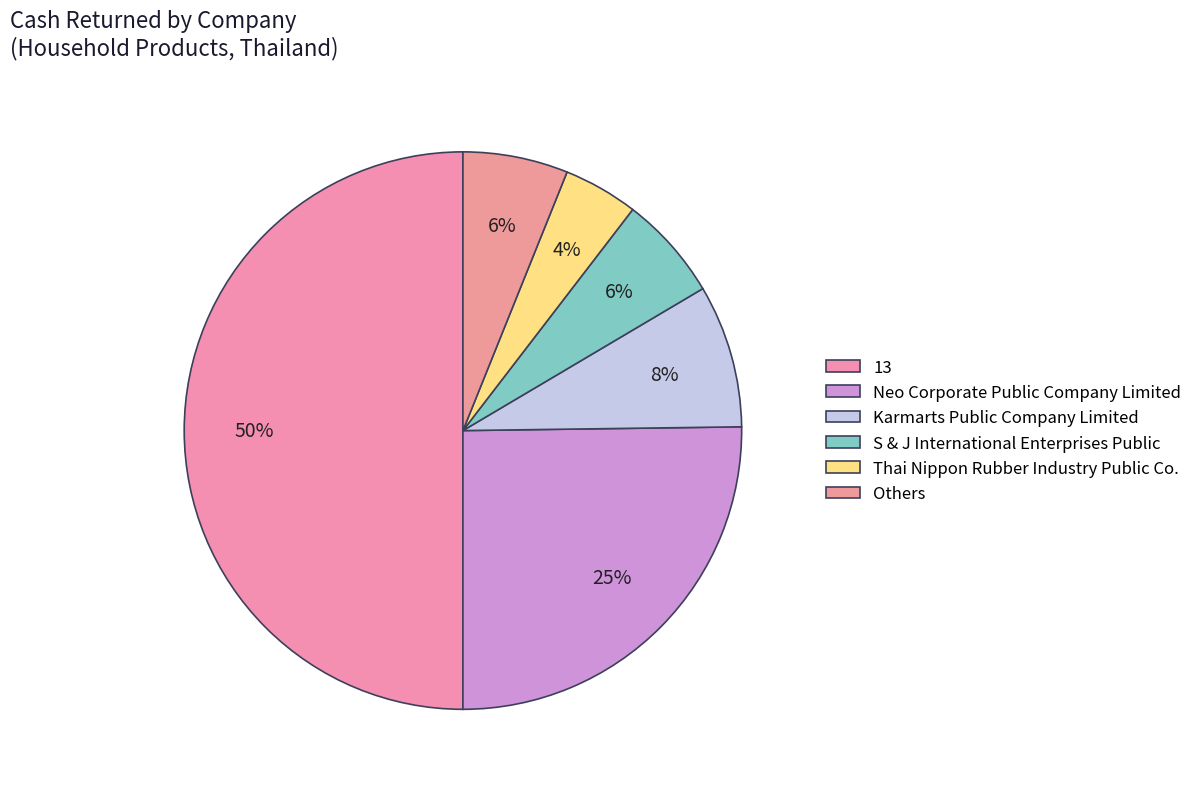

Count the number of slices in the pie.

6